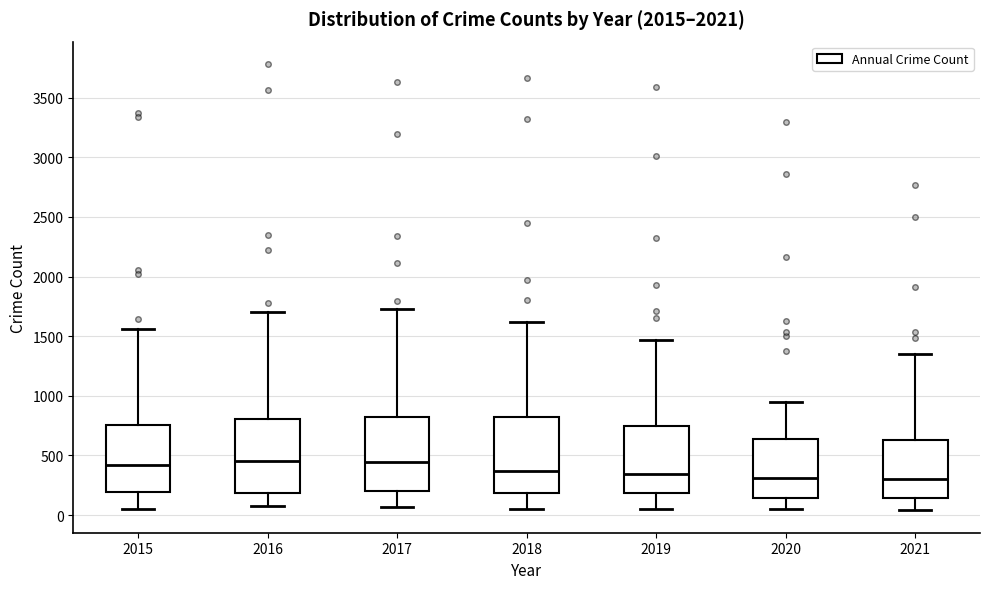

Reading left to right, transcribe this box plot: for each box, give where its median line is, the range the box spans, and where its two whiskers end, as read against the y-axis. The values are not printed on the chart, so give them approximately, as read against the axis.

2015: median 400, box 200 to 750, whiskers 50 to 1550
2016: median 450, box 200 to 800, whiskers 50 to 1700
2017: median 450, box 200 to 800, whiskers 50 to 1750
2018: median 350, box 200 to 800, whiskers 50 to 1600
2019: median 350, box 200 to 750, whiskers 50 to 1450
2020: median 300, box 150 to 650, whiskers 50 to 950
2021: median 300, box 150 to 650, whiskers 50 to 1350